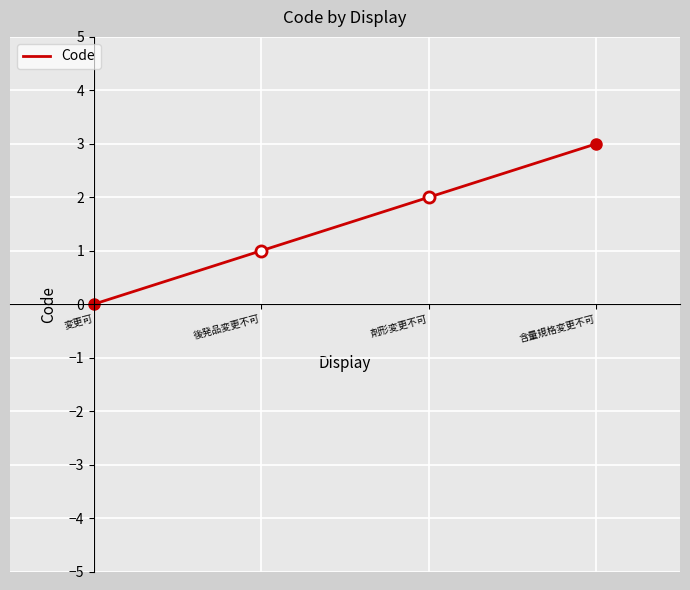

What is the change in value from 後発品変更不可 to 剤形変更不可?

+1